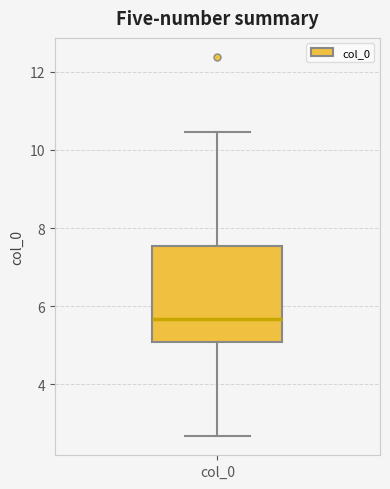

Where does the lower whisker of the box for col_0 end on the y-axis? The values are not printed on the chart, so give them approximately, as read against the axis.

2.6